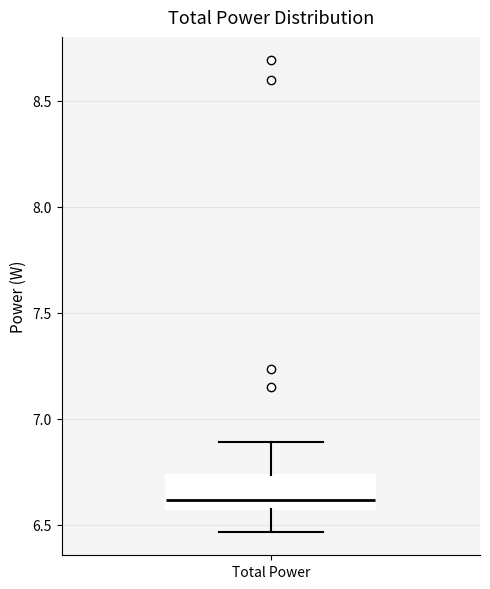

Read this box plot against the y-axis: the position of the median line, the range covered by the box, and the ends of both whiskers. The values are not printed on the chart, so give them approximately, as read against the axis.

median 6.60, box 6.55 to 6.75, whiskers 6.45 to 6.90